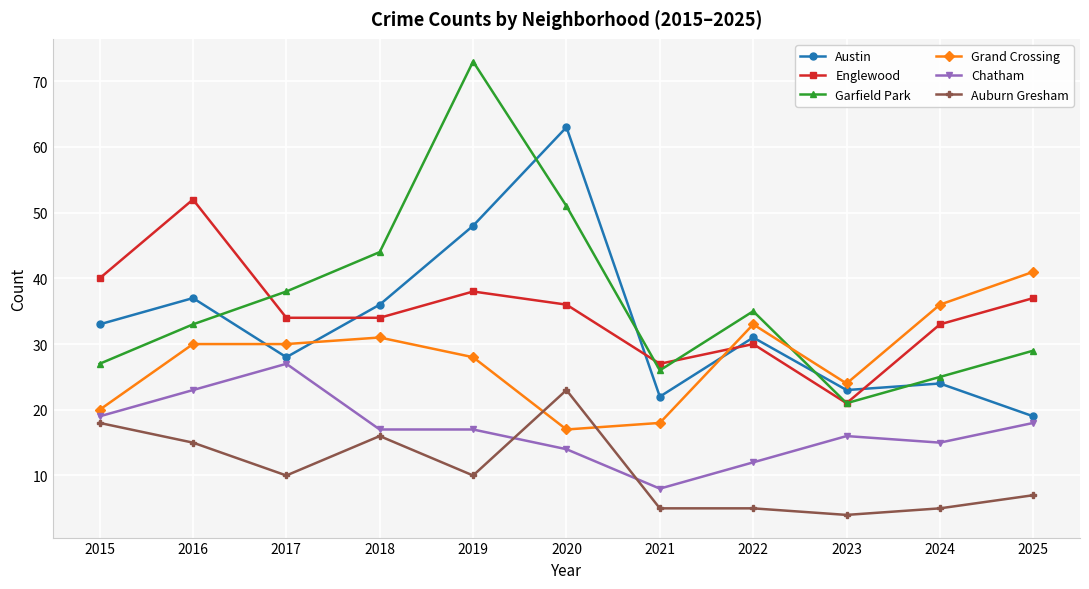

What is the approximate value of Garfield Park at 2023, to the nearest 10?

20